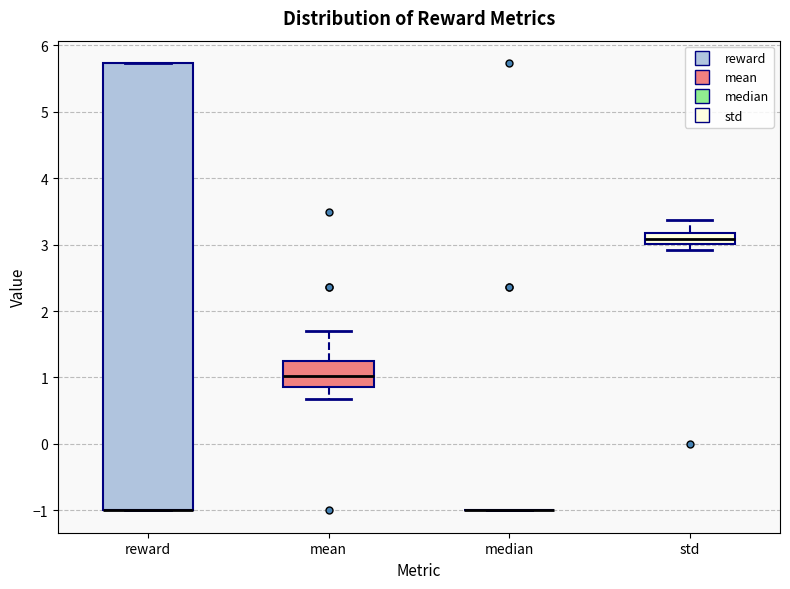

Where is the lower edge of the box for reward on the y-axis? The values are not printed on the chart, so give them approximately, as read against the axis.

-1.0